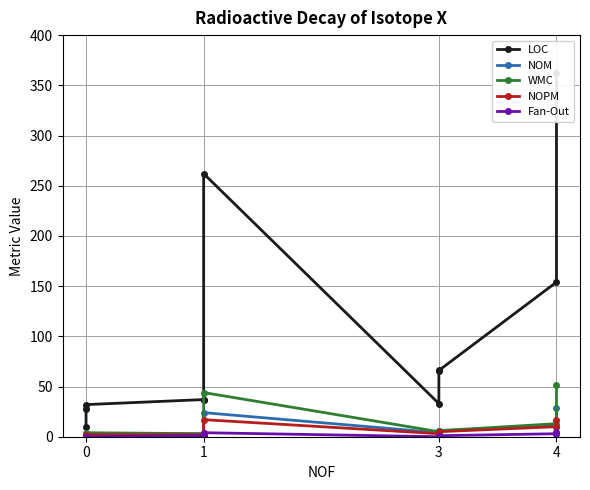

What is the sum of all NOPM values?

64